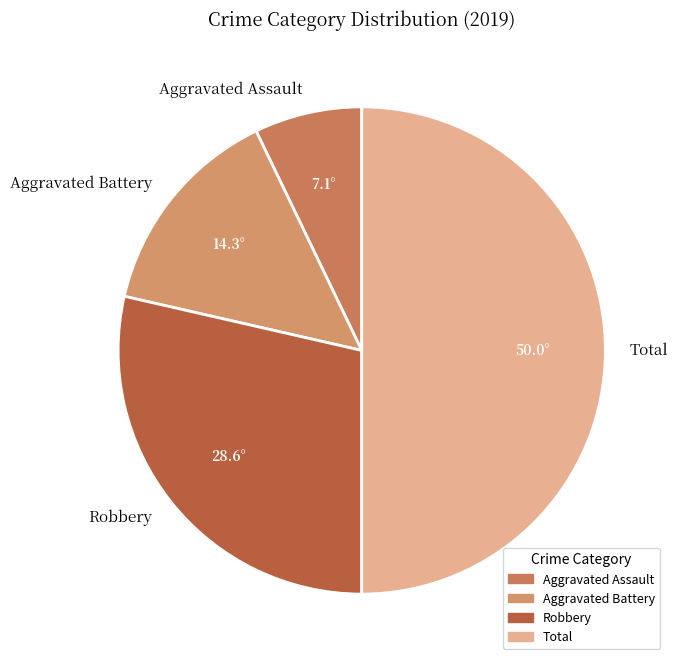

Count the number of slices in the pie.

4